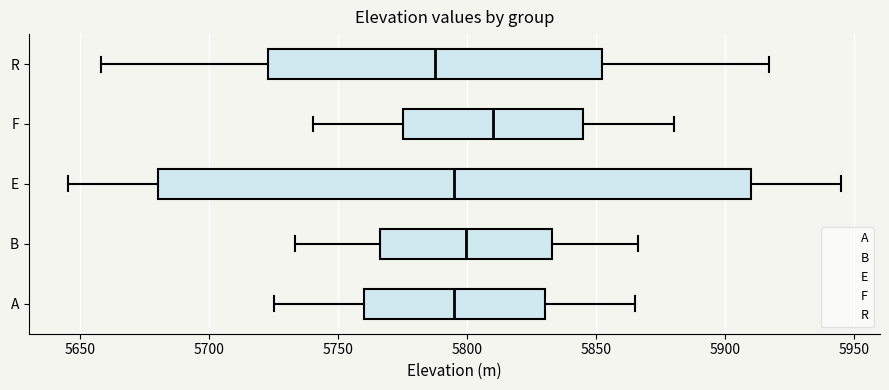

Where is the left edge of the box for F on the x-axis? The values are not printed on the chart, so give them approximately, as read against the axis.

5775